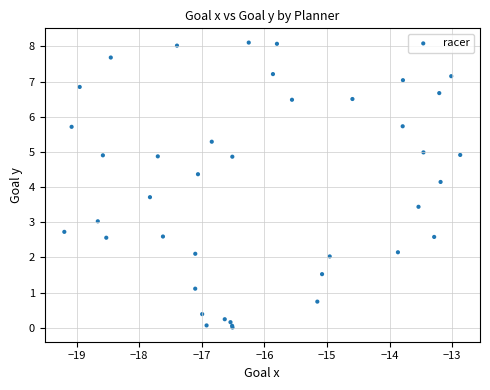

What Y value in the scatter plot is closest to 4?

4.1